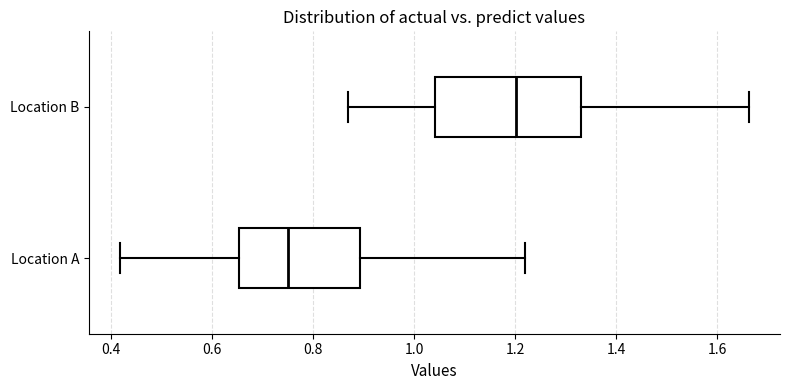

Reading bottom to top, transcribe this box plot: for each box, give where its median line is, the range the box spans, and where its two whiskers end, as read against the x-axis. The values are not printed on the chart, so give them approximately, as read against the axis.

Location A: median 0.74, box 0.66 to 0.90, whiskers 0.42 to 1.22
Location B: median 1.20, box 1.04 to 1.34, whiskers 0.86 to 1.66